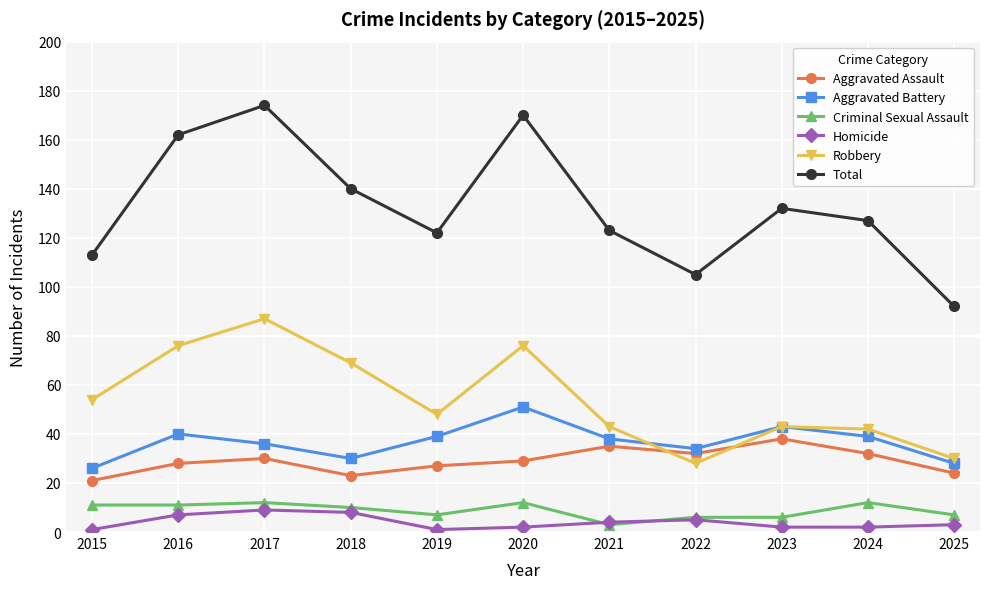

True or false: Robbery and Homicide cross at least once.

False